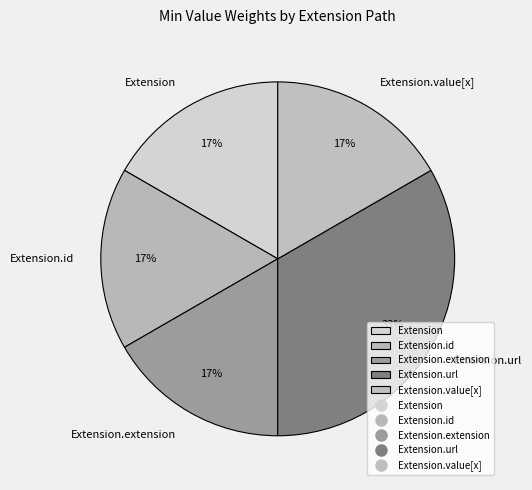

How many slices are in this pie chart?

5